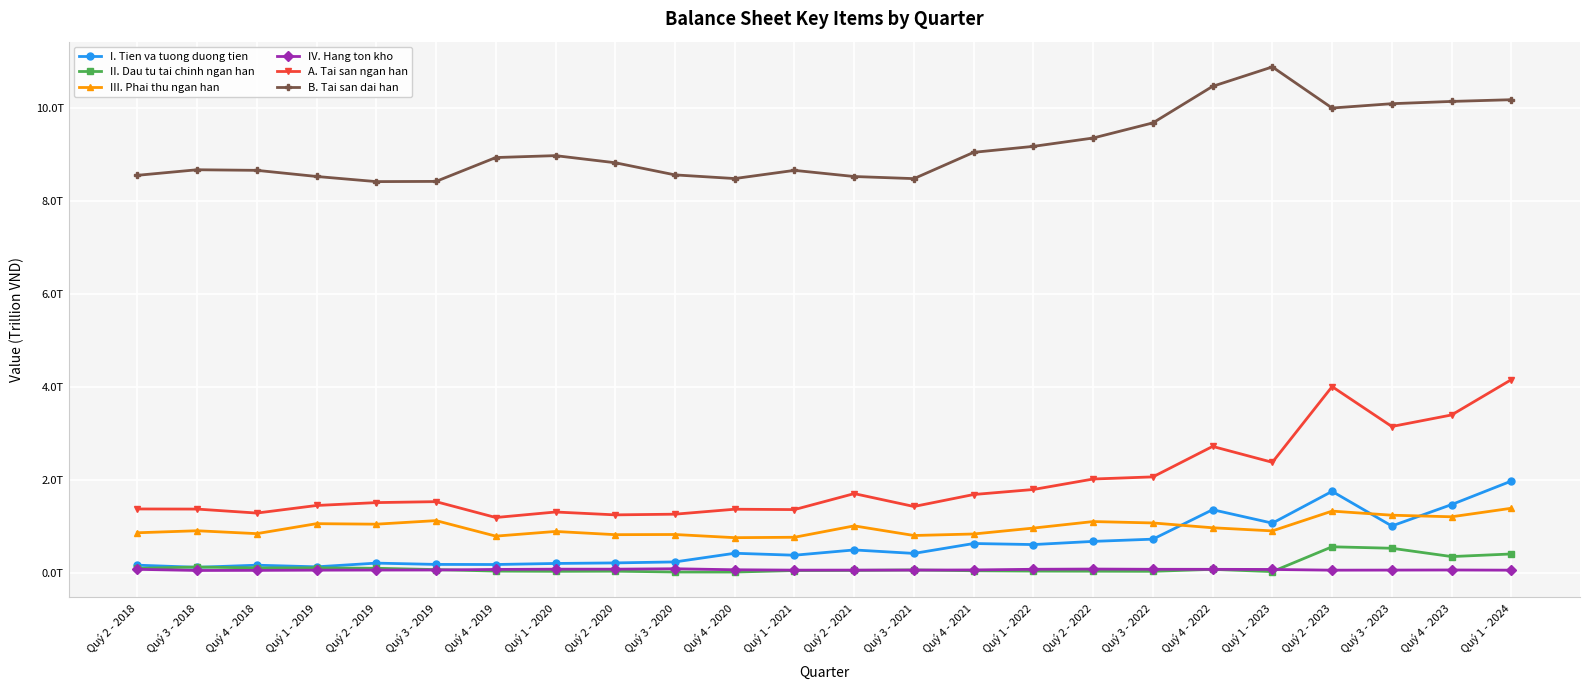

Is the value of II. Dau tu tai chinh ngan han at Quý 3 - 2023 greater than the value of B. Tai san dai han at Quý 4 - 2018?

No